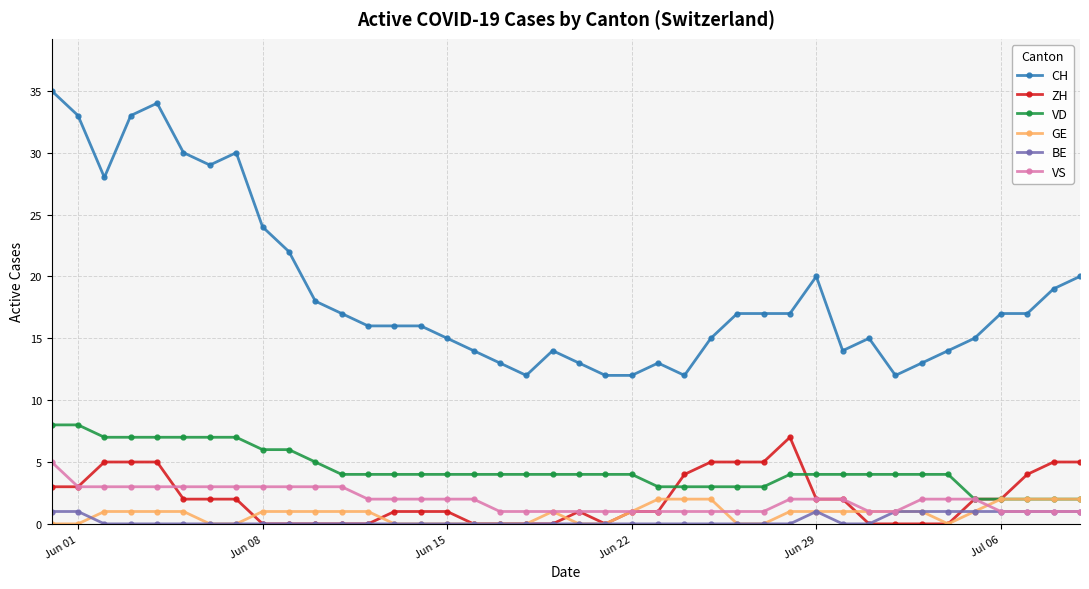

How many lines are shown in the chart?

6